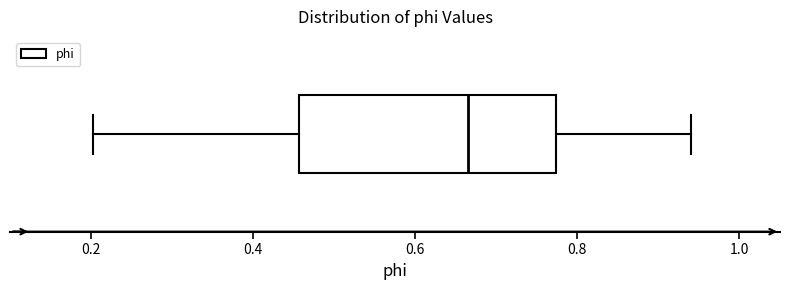

Where is the left edge of the box on the x-axis? The values are not printed on the chart, so give them approximately, as read against the axis.

0.46